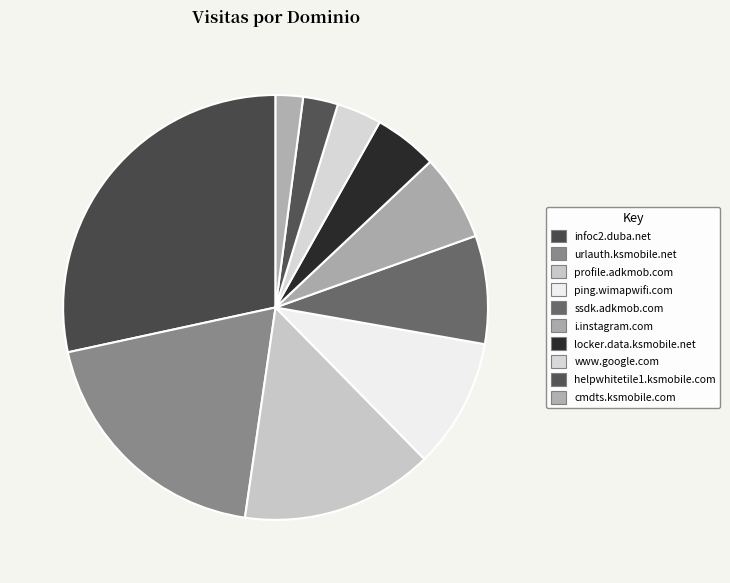

What is the change in value from i.instagram.com to helpwhitetile1.ksmobile.com?

-88